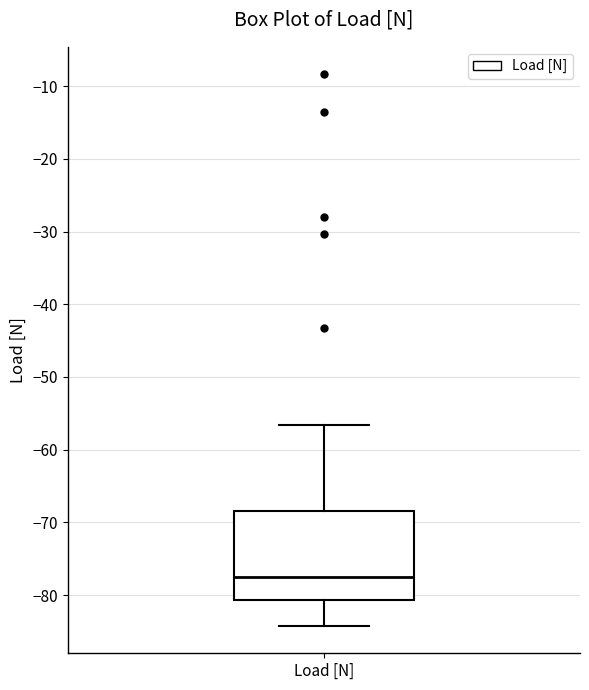

Transcribe this box plot: give where the median line is, the range the box spans, and where the two whiskers end, as read against the y-axis. The values are not printed on the chart, so give them approximately, as read against the axis.

median -77, box -81 to -68, whiskers -84 to -57